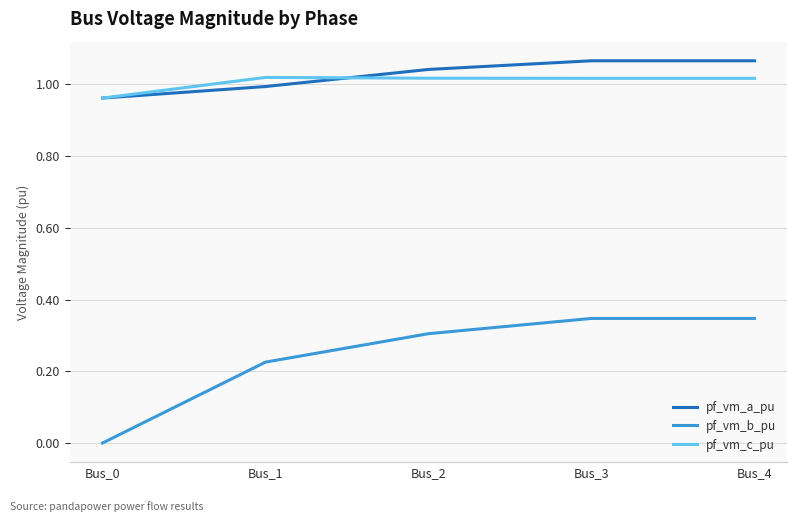

Does the chart have visible grid lines?

Yes